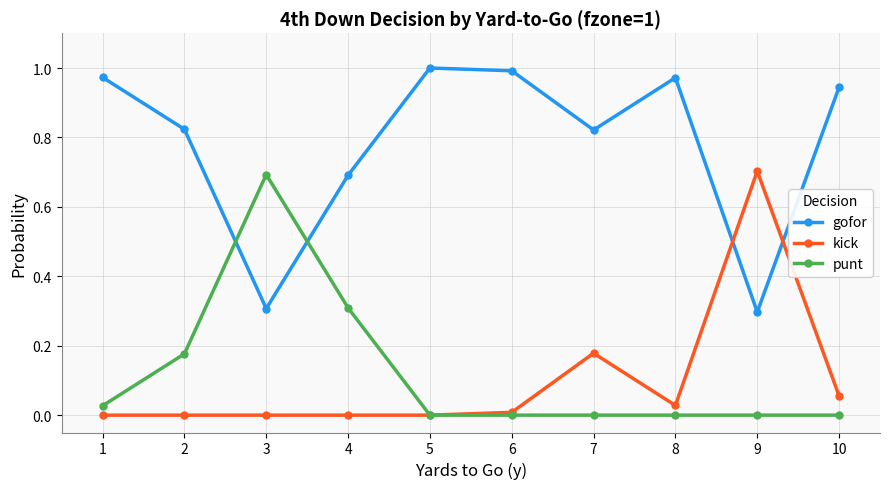

True or false: kick and gofor cross at least once.

True